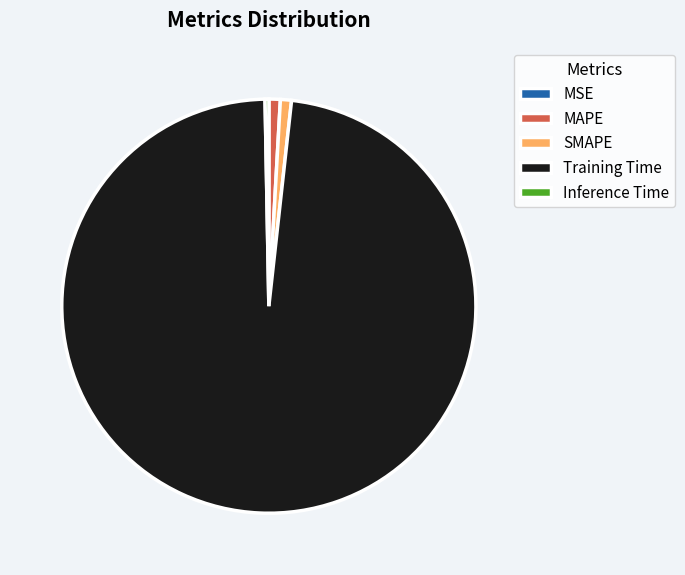

Does Training Time account for over 50% of the chart?

Yes